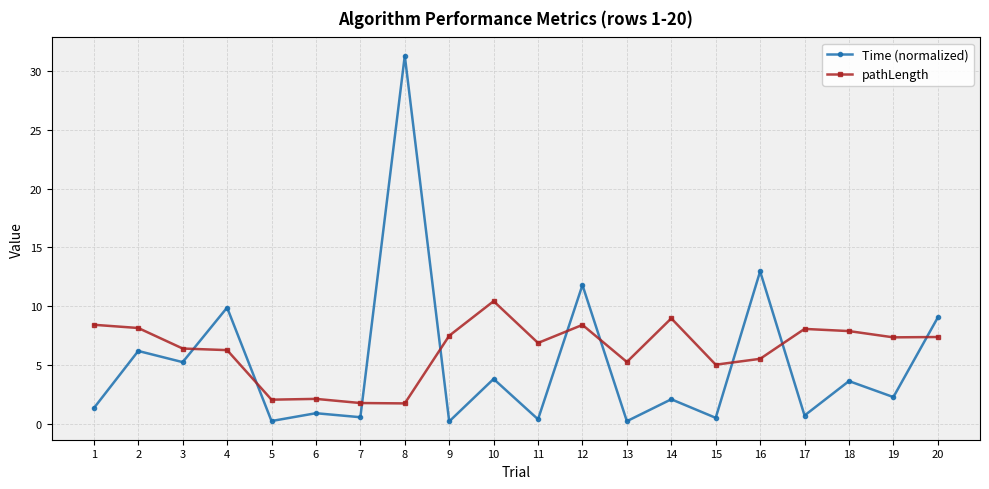

How many interior local peaks does the Time (normalized) series have?

9